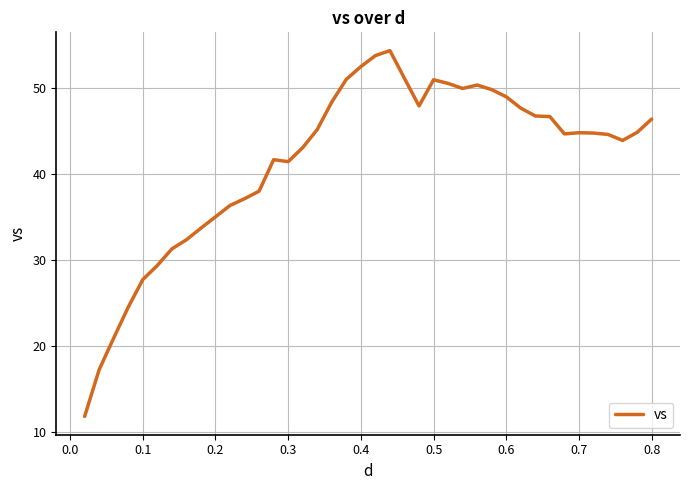

What is the smallest value displayed?

11.8